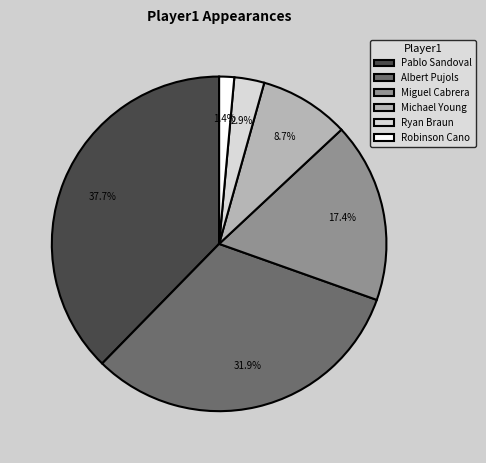

Count the number of slices in the pie.

6